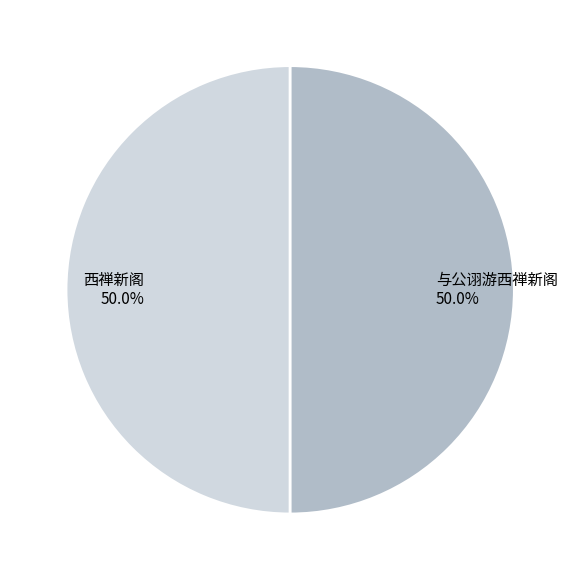

How many segments does this pie chart have?

2